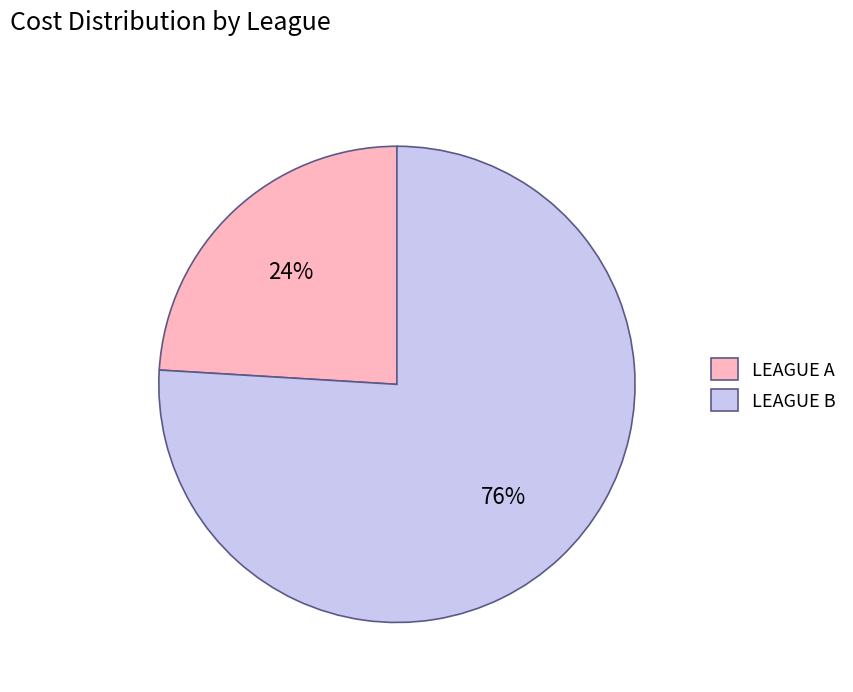

To the nearest percent, what is the difference between the LEAGUE B and LEAGUE A slice percentages?

52%